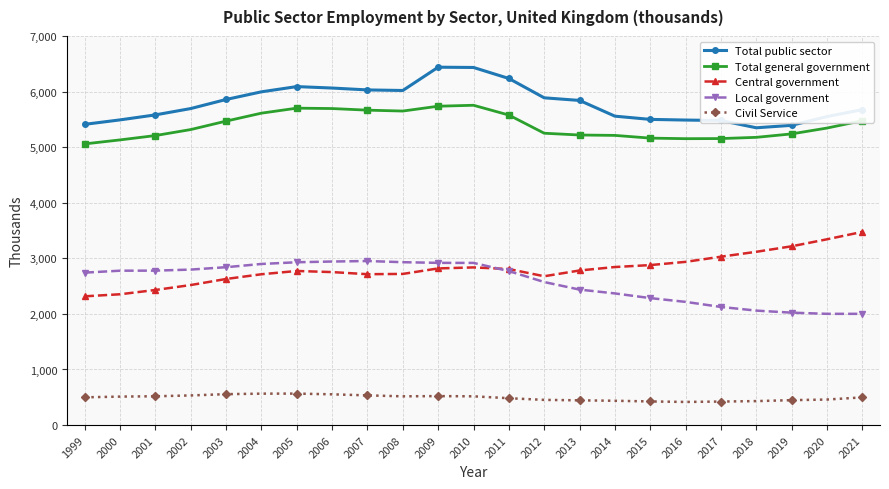

True or false: Total general government and Local government cross at least once.

False